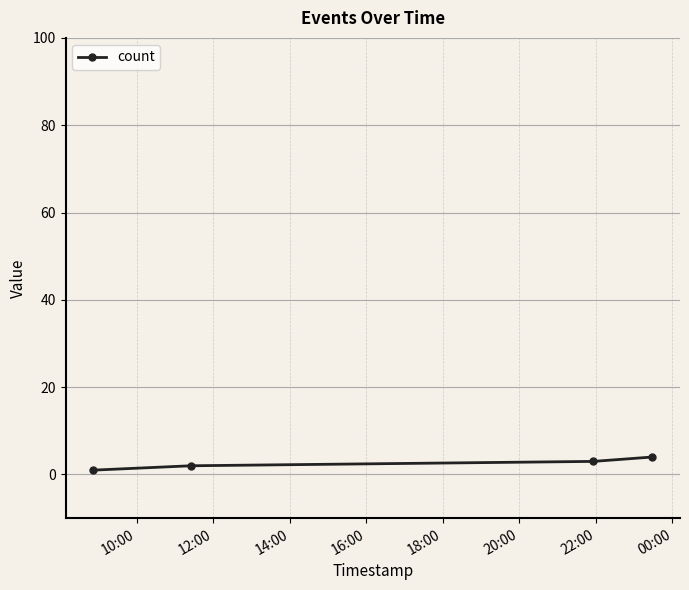

What is the sum of all values?

10